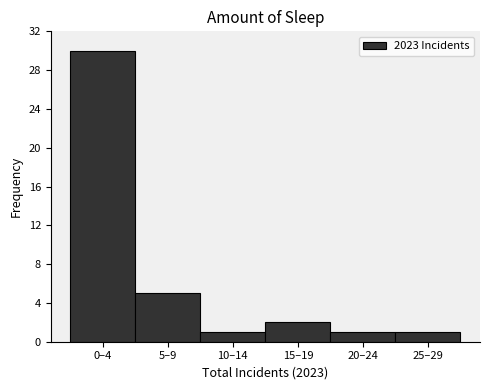

Reading left to right, transcribe all the data shown in this chart.

30	5	1	2	1	1